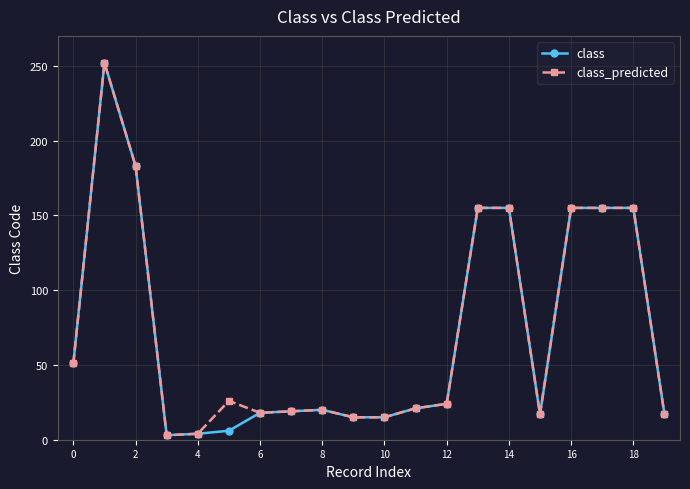

How many series are shown in this chart?

2